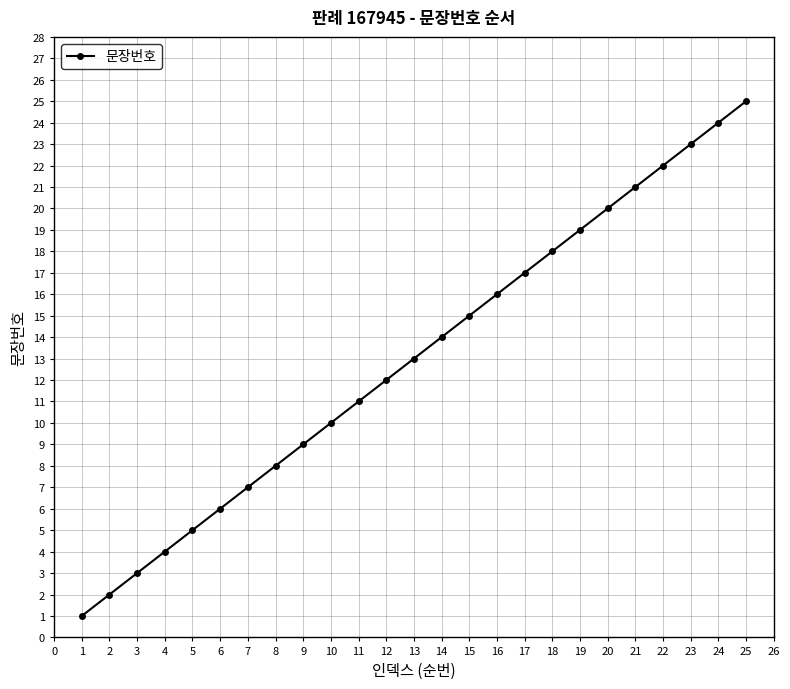

What is the change in value from 14 to 15?

+1